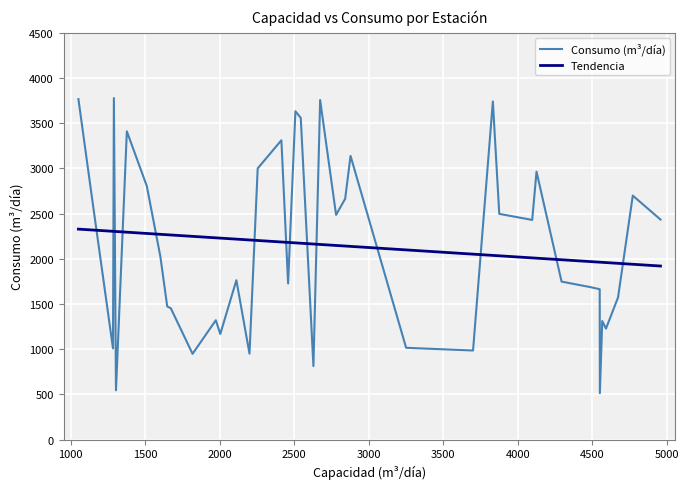

The value of Consumo (m³/día) at EST-005 is 704. True or false?

False